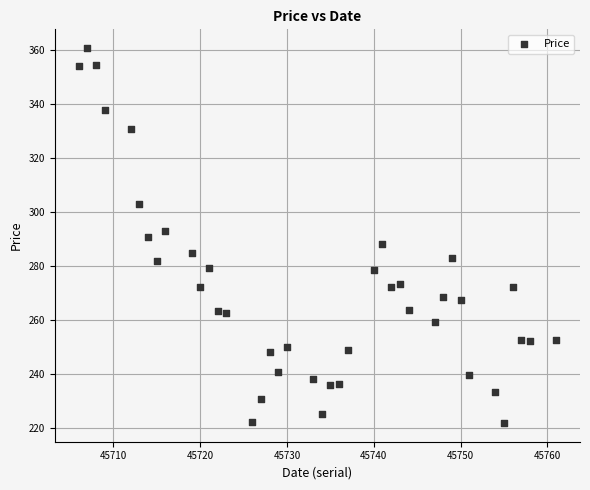

What is the range of Y values (max minus min)?

138.7